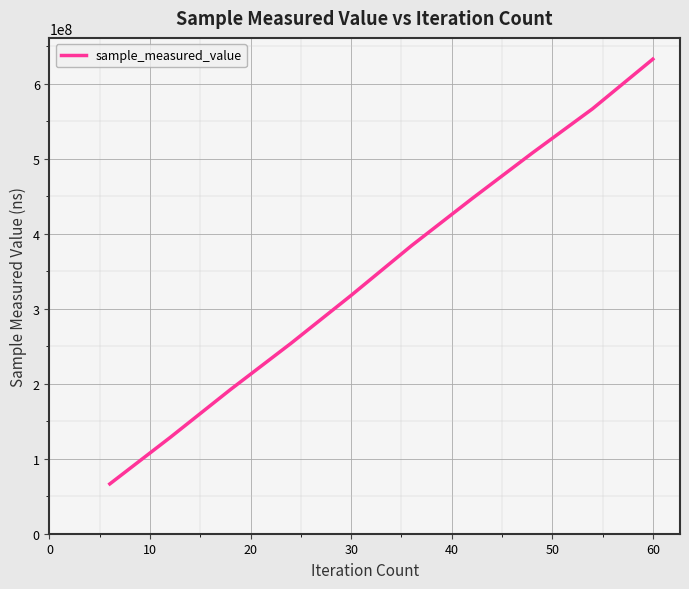

True or false: the data has more than 1 interior local peaks.

False